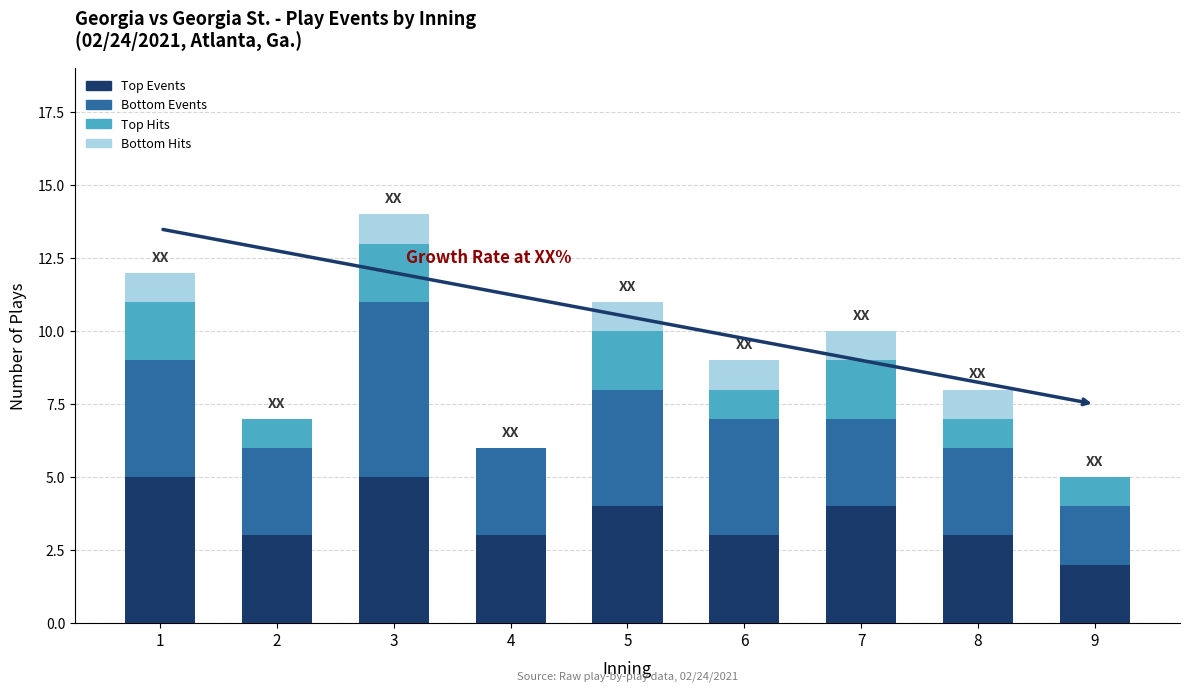

What is the maximum value for Top Events?

5